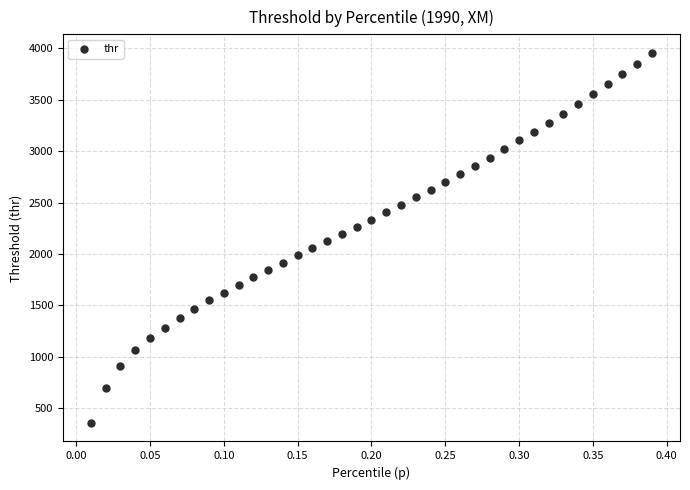

What is the range of Y values (max minus min)?

3597.2